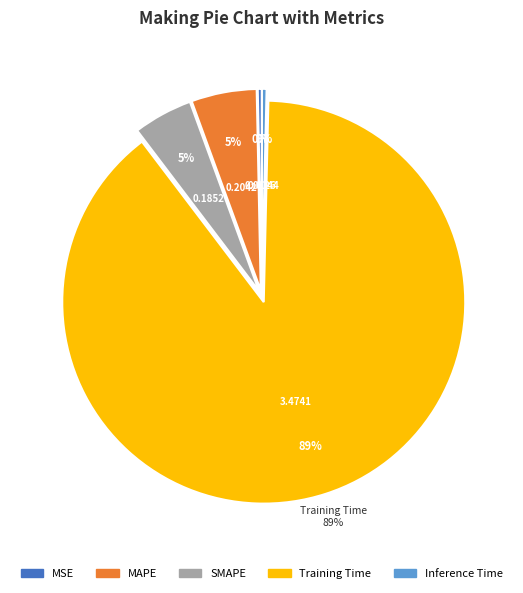

Combined, do MSE and Training Time account for over 50%?

Yes